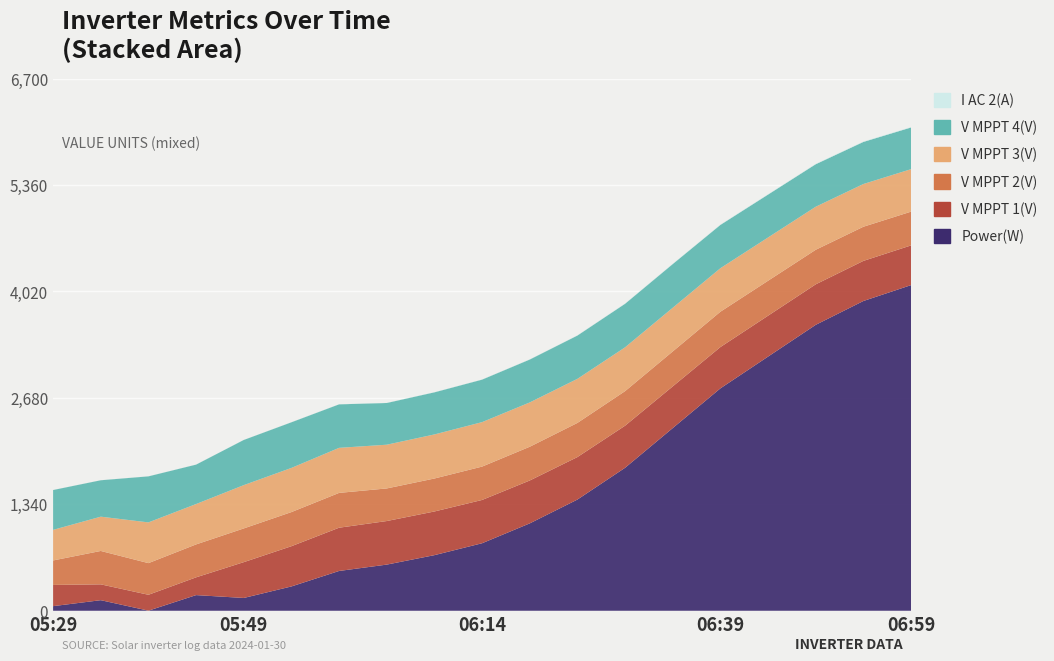

Reading left to right, transcribe all the data shown in this chart.

Power(W): 05:29=58.0	05:34=133.0	05:39=1.0	05:44=197.0	05:49=161.0	05:54=306.0	05:59=501.0	06:04=581.0	06:09=700.0	06:14=850.0	06:19=1100.0	06:24=1400.0	06:29=1800.0	06:34=2300.0	06:39=2800.0	06:44=3200.0	06:49=3600.0	06:54=3900.0	06:59=4100.0
V MPPT 1(V): 05:29=267.1	05:34=199.5	05:39=200.1	05:44=223.8	05:49=451.0	05:54=506.7	05:59=544.6	06:04=548.6	06:09=550.0	06:14=545.0	06:19=540.0	06:24=535.0	06:29=530.0	06:34=525.0	06:39=520.0	06:44=515.0	06:49=510.0	06:54=505.0	06:59=500.0
V MPPT 2(V): 05:29=308.2	05:34=420.4	05:39=398.4	05:44=414.5	05:49=424.5	05:54=429.6	05:59=438.3	06:04=410.4	06:09=415.0	06:14=420.0	06:19=425.0	06:24=430.0	06:29=435.0	06:34=440.0	06:39=445.0	06:44=440.0	06:49=435.0	06:54=430.0	06:59=425.0
V MPPT 3(V): 05:29=385.2	05:34=431.6	05:39=513.0	05:44=508.4	05:49=545.3	05:54=556.1	05:59=567.3	06:04=550.7	06:09=555.0	06:14=560.0	06:19=558.0	06:24=555.0	06:29=552.0	06:34=550.0	06:39=548.0	06:44=545.0	06:49=542.0	06:54=538.0	06:59=535.0
V MPPT 4(V): 05:29=501.6	05:34=458.6	05:39=579.7	05:44=496.3	05:49=568.6	05:54=574.5	05:59=547.6	06:04=525.2	06:09=530.0	06:14=535.0	06:19=540.0	06:24=545.0	06:29=548.0	06:34=550.0	06:39=545.0	06:44=540.0	06:49=535.0	06:54=530.0	06:59=525.0
I AC 2(A): 05:29=0.8	05:34=1.0	05:39=1.0	05:44=0.9	05:49=1.0	05:54=1.2	05:59=1.6	06:04=1.7	06:09=1.9	06:14=2.1	06:19=2.4	06:24=2.8	06:29=3.2	06:34=3.7	06:39=4.2	06:44=4.6	06:49=5.0	06:54=5.3	06:59=5.5